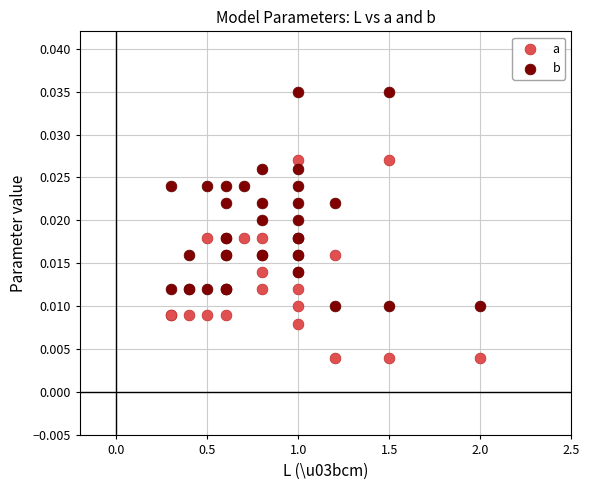

Which series contains the lowest Y value?

a